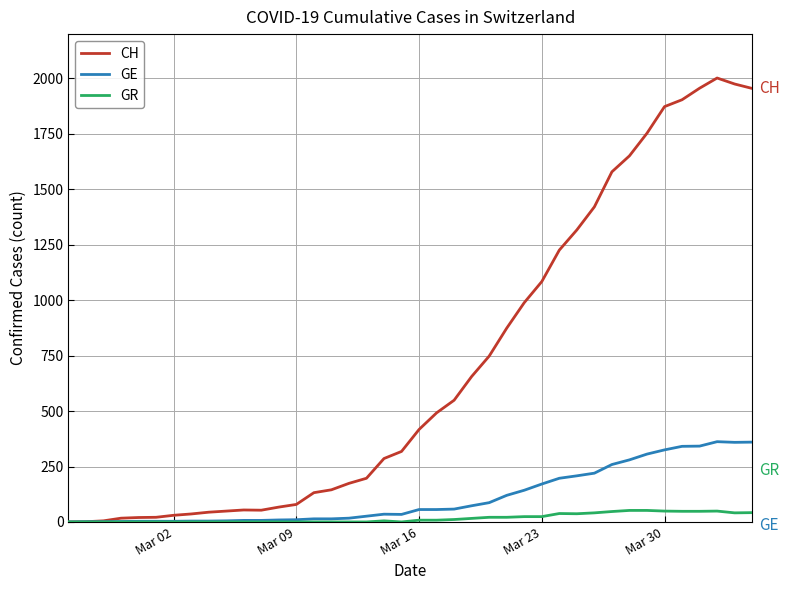

Which series has the largest range (max minus min)?

CH